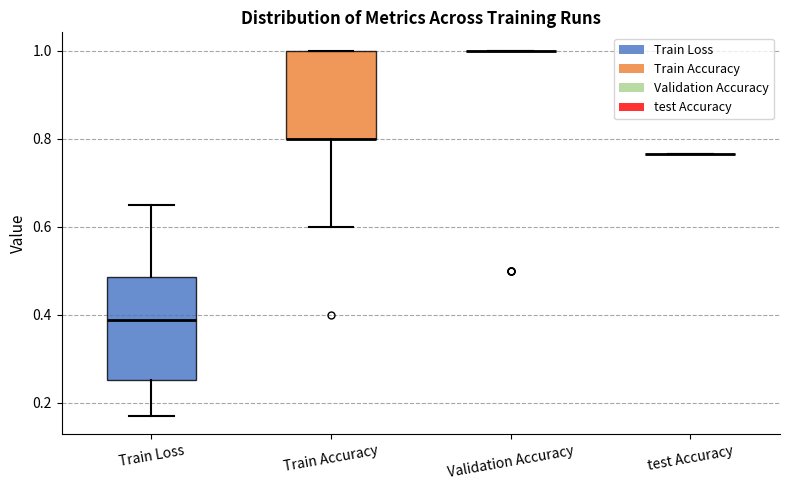

Reading left to right, transcribe this box plot: for each box, give where its median line is, the range the box spans, and where its two whiskers end, as read against the y-axis. The values are not printed on the chart, so give them approximately, as read against the axis.

Train Loss: median 0.38, box 0.26 to 0.48, whiskers 0.16 to 0.64
Train Accuracy: median 0.80 (drawn on the box's lower edge), box 0.80 to 1.00, whiskers 0.60 to 1.00
Validation Accuracy: box collapsed to a line at 1.00, whiskers 1.00 to 1.00
test Accuracy: box collapsed to a line at 0.76, whiskers 0.76 to 0.76